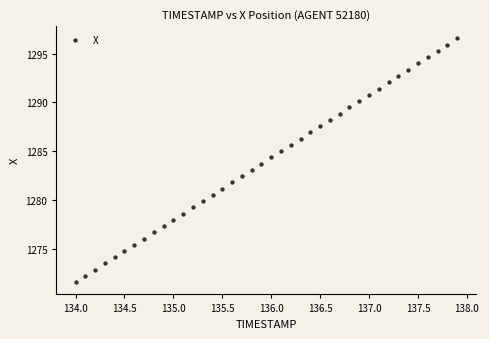

What is the range of Y values (max minus min)?

25.0